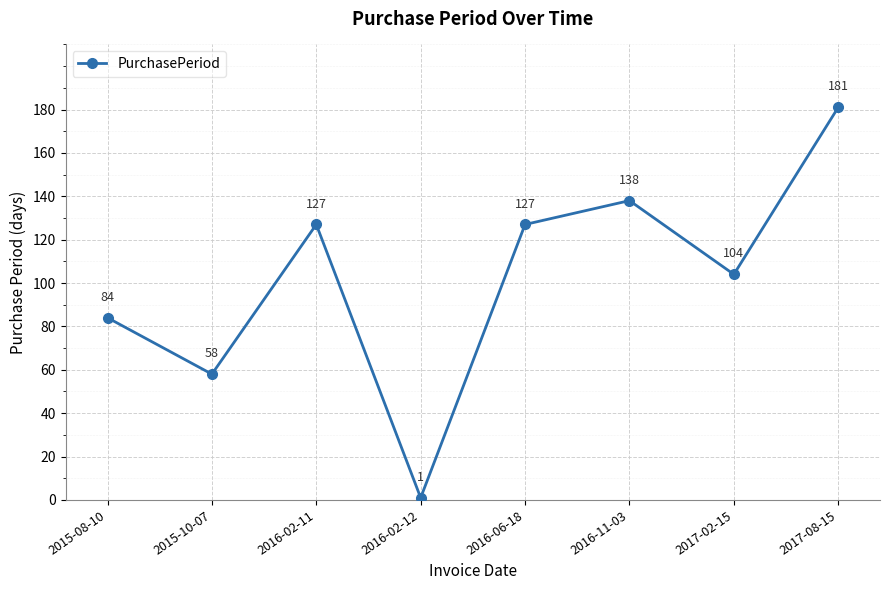

Reading left to right, extract all data points from this chart.

84	58	127	1	127	138	104	181